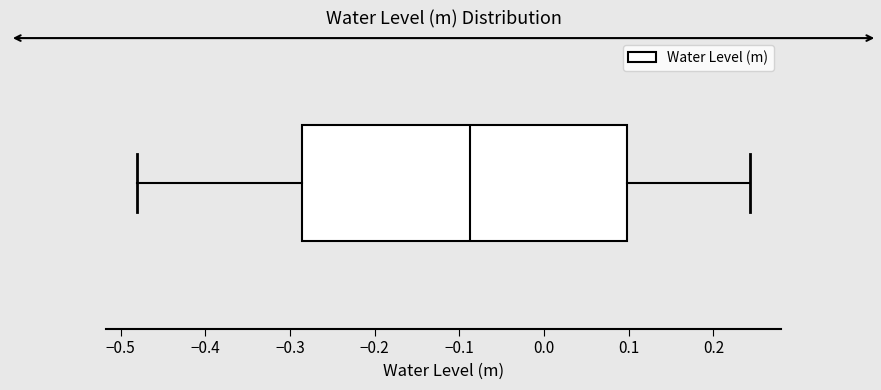

Transcribe this box plot: give where the median line is, the range the box spans, and where the two whiskers end, as read against the x-axis. The values are not printed on the chart, so give them approximately, as read against the axis.

median -0.09, box -0.29 to 0.10, whiskers -0.48 to 0.24